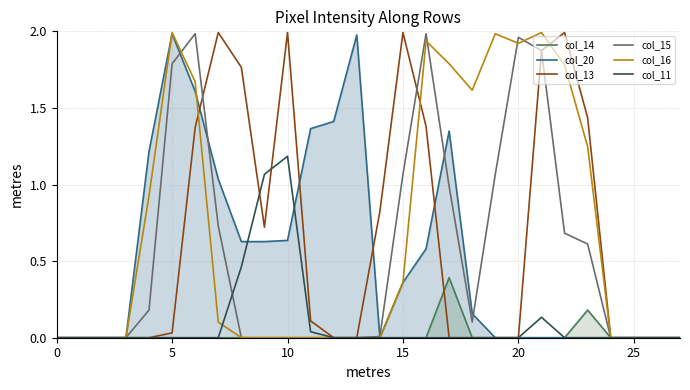

What is the label of the 15th point from the left?

14